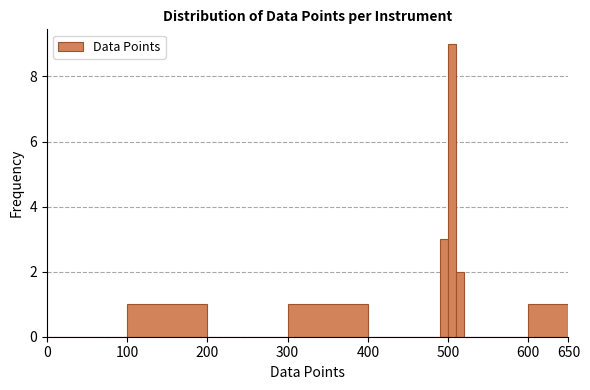

Read against the x-axis, roughly where is the centre of the tallest bar?

505